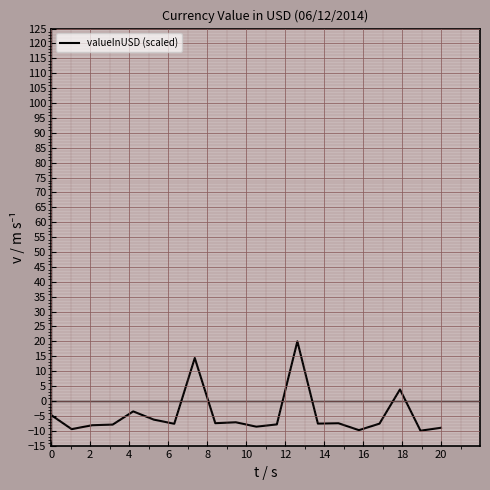

What is the maximum value shown in the chart?

20.0